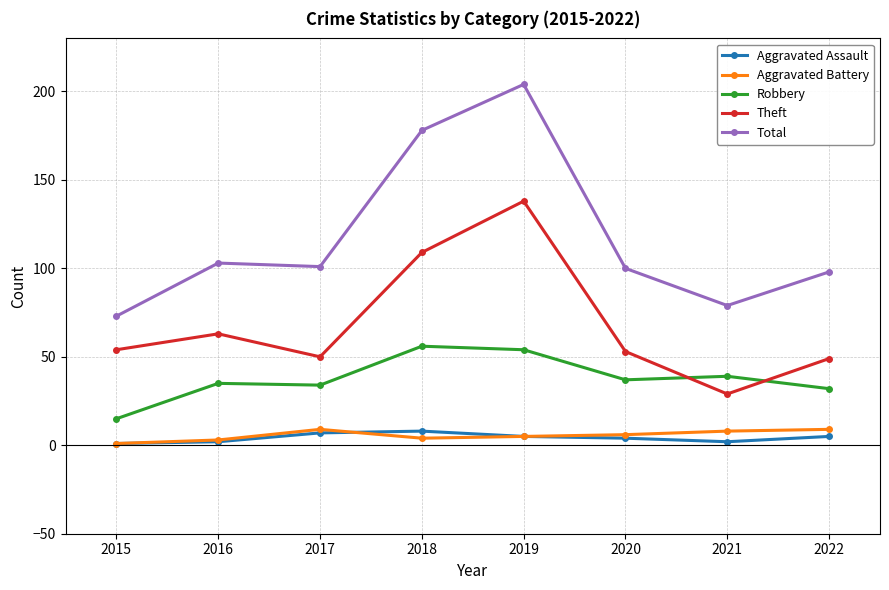

What is the maximum value for Aggravated Assault?

8